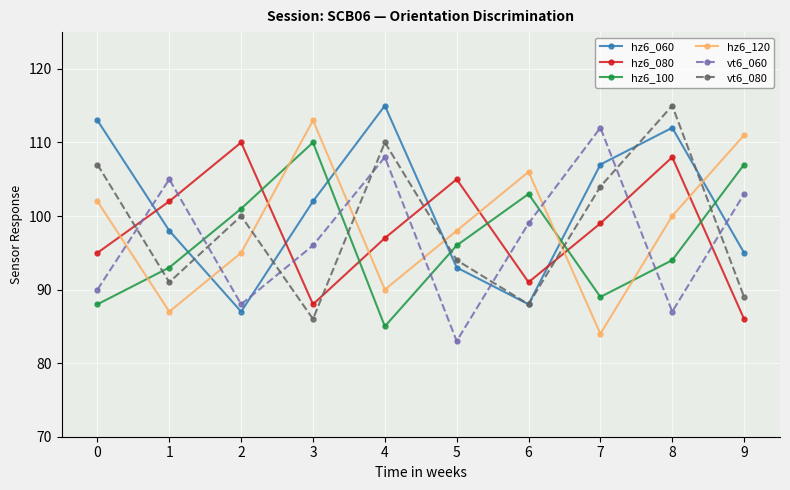

Where do hz6_120 and vt6_060 first cross each other?

0 and 1